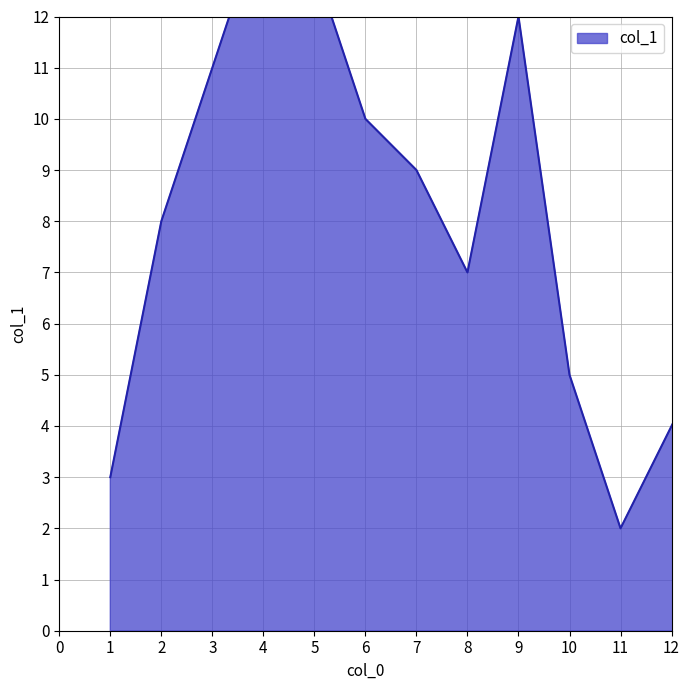

How many lines are shown in the chart?

1